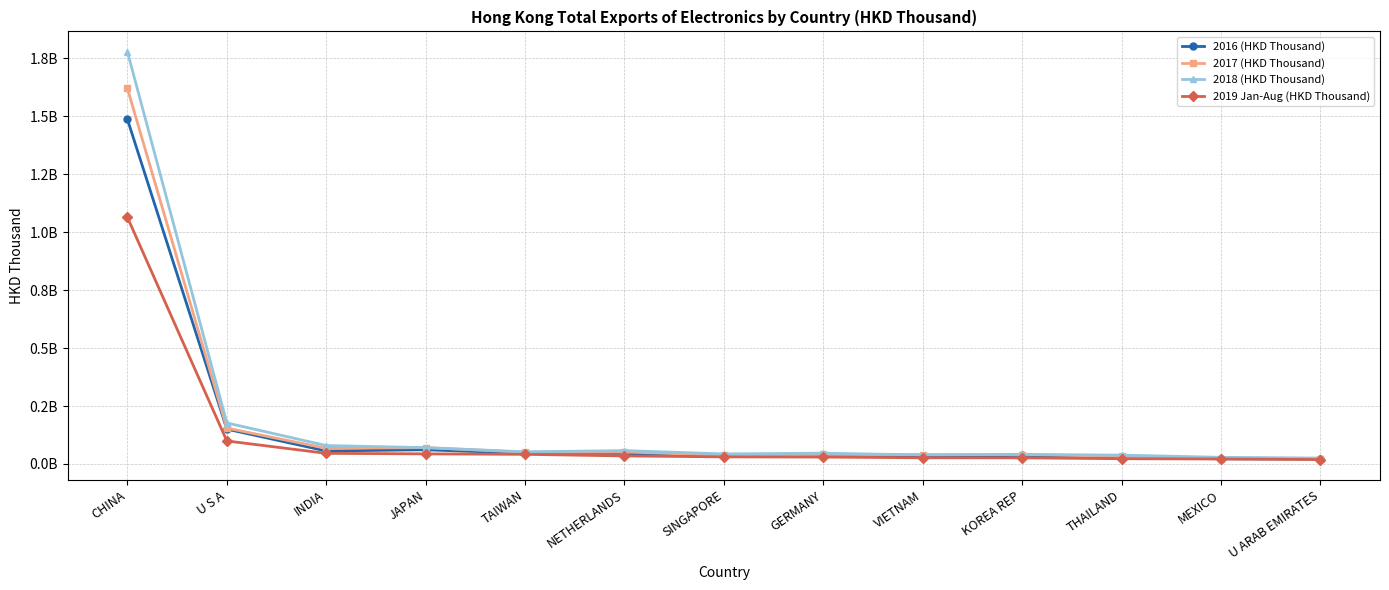

True or false: 2017 (HKD Thousand) and 2016 (HKD Thousand) intersect in this chart.

False